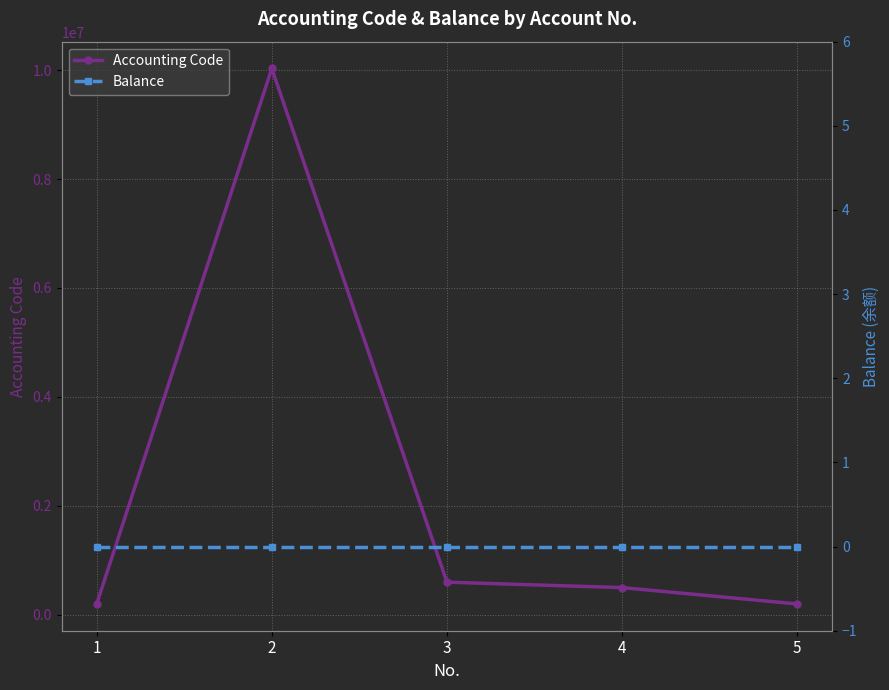

Which series has the widest spread of values?

Accounting Code